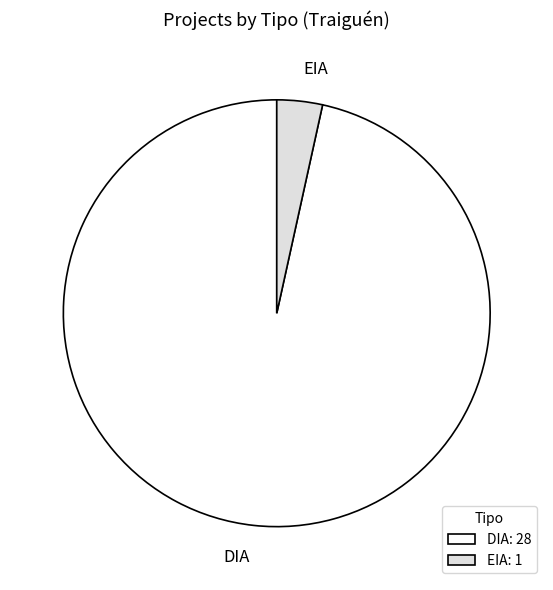

The DIA slice represents 80% of the pie. True or false?

False